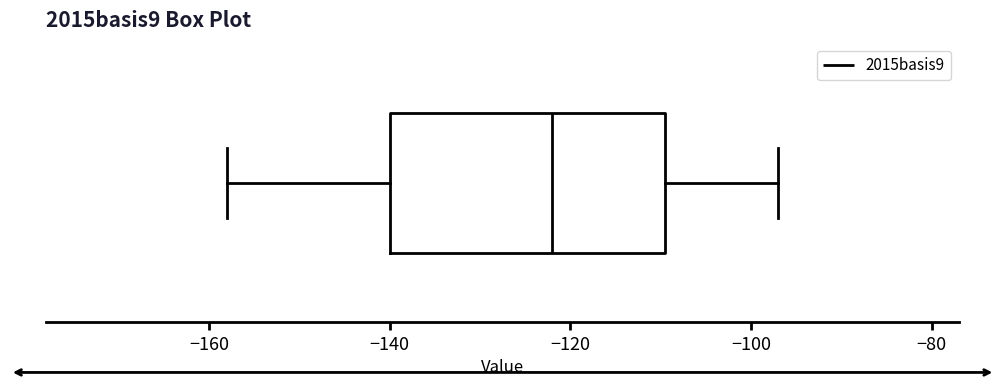

Transcribe this box plot: give where the median line is, the range the box spans, and where the two whiskers end, as read against the x-axis. The values are not printed on the chart, so give them approximately, as read against the axis.

median -122, box -140 to -110, whiskers -158 to -96